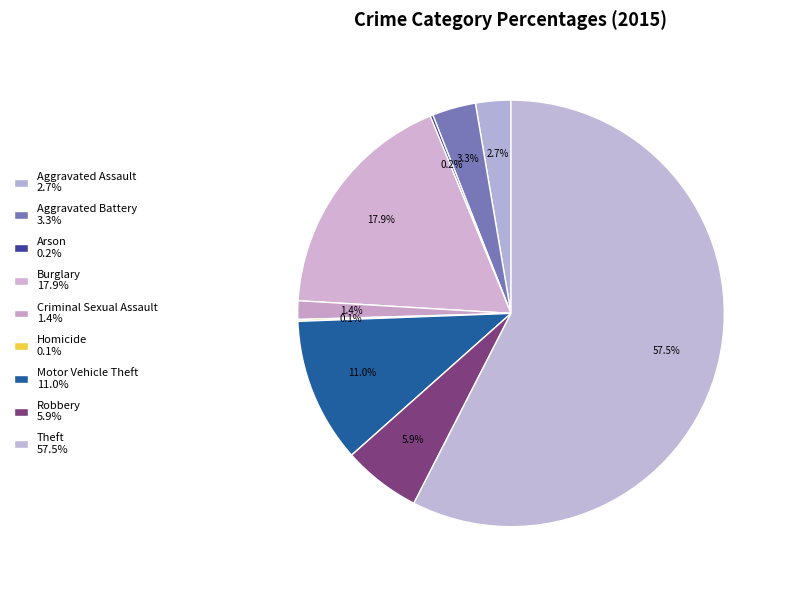

To the nearest percent, what is the average slice percentage?

11%